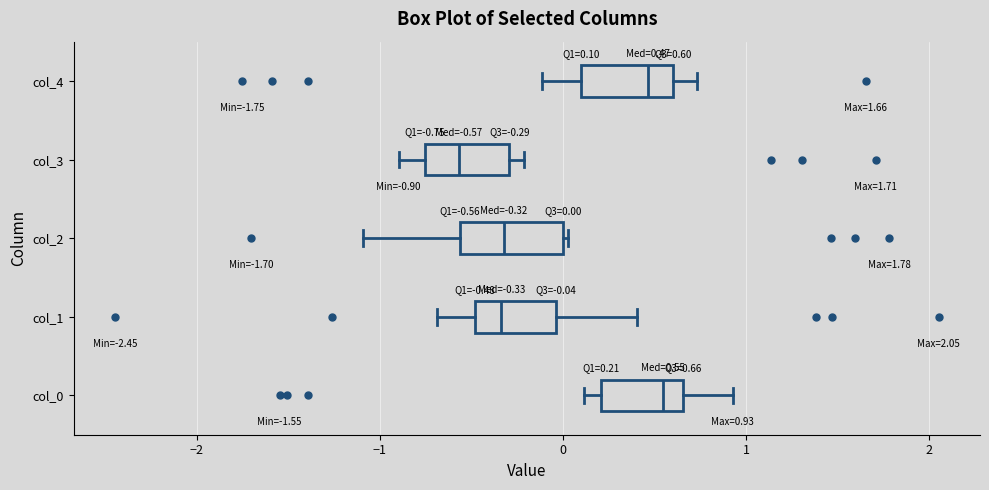

Which box has the furthest to the left median line?

col_3